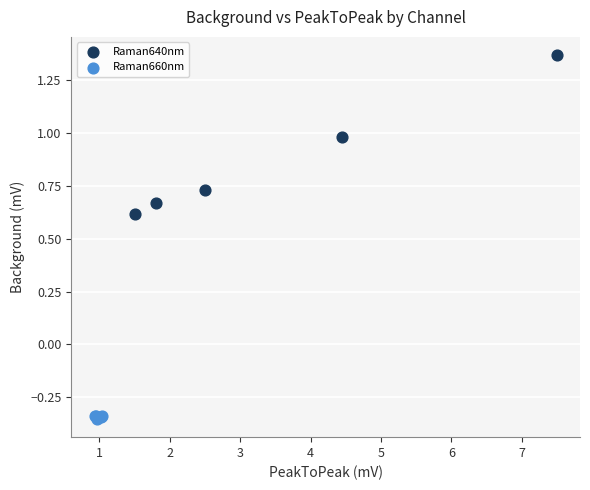

Which series contains the highest Y value?

Raman640nm